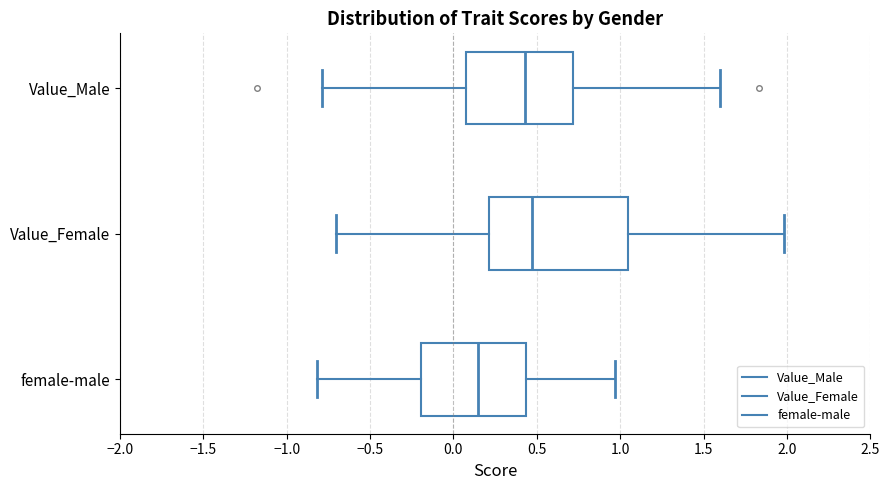

Which box is the widest, from its left edge to its right edge?

Value_Female